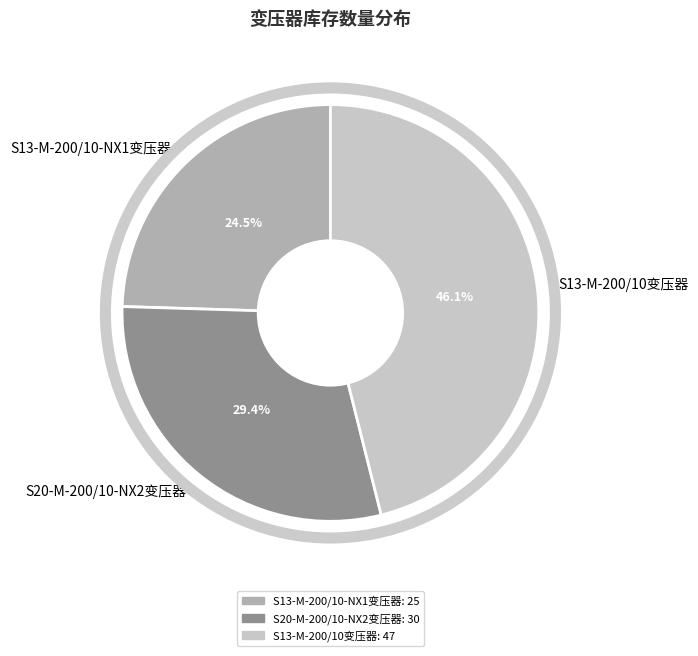

Which category has the smallest portion of the pie?

S13-M-200/10-NX1变压器